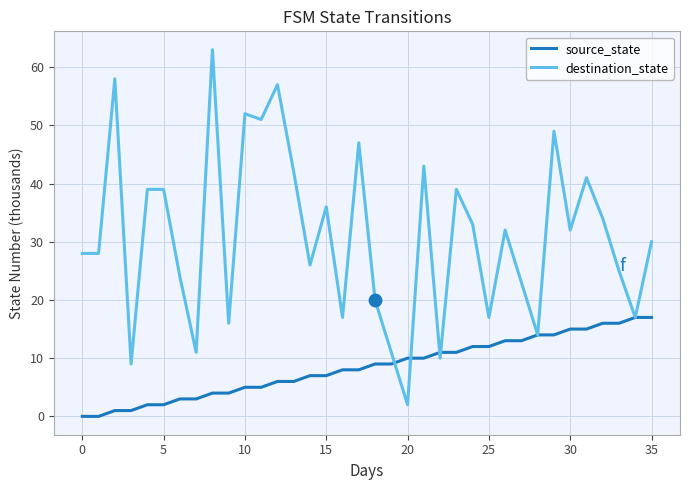

Which series has the largest total across all categories?

destination_state